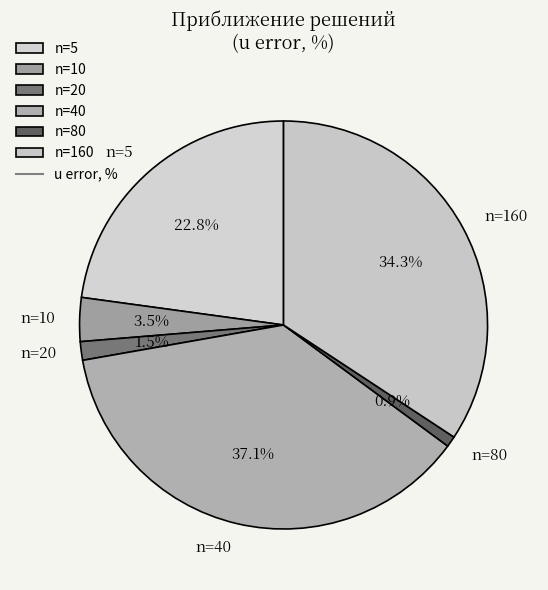

To the nearest percent, what is the average slice percentage?

17%